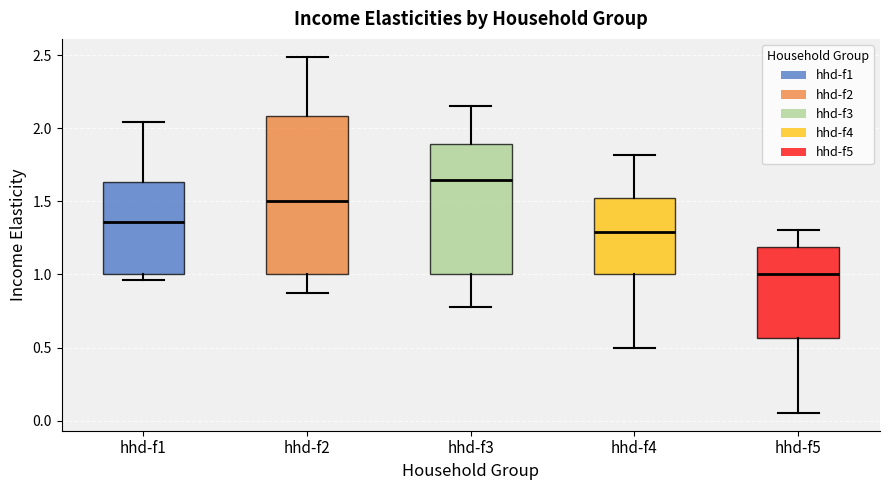

Reading left to right, transcribe this box plot: for each box, give where its median line is, the range the box spans, and where its two whiskers end, as read against the y-axis. The values are not printed on the chart, so give them approximately, as read against the axis.

hhd-f1: median 1.35, box 1.00 to 1.65, whiskers 0.95 to 2.05
hhd-f2: median 1.50, box 1.00 to 2.10, whiskers 0.85 to 2.50
hhd-f3: median 1.65, box 1.00 to 1.90, whiskers 0.80 to 2.15
hhd-f4: median 1.30, box 1.00 to 1.50, whiskers 0.50 to 1.80
hhd-f5: median 1.00, box 0.55 to 1.20, whiskers 0.05 to 1.30